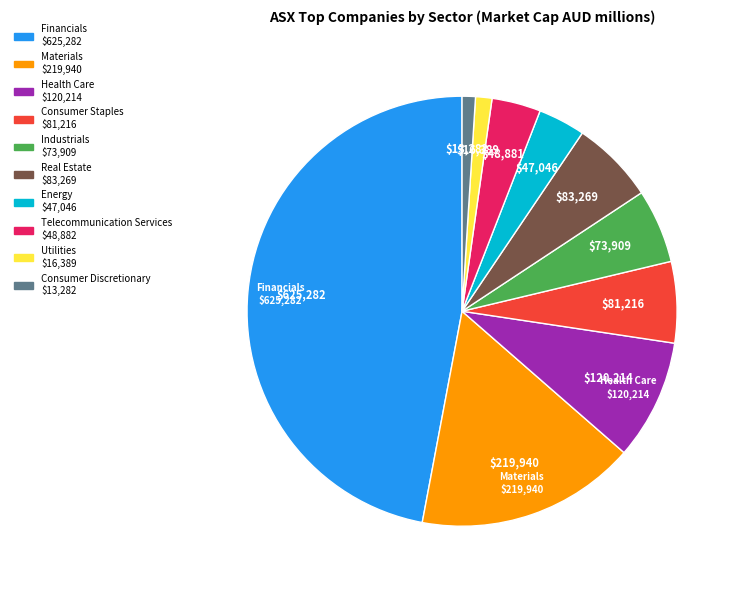

Is Health Care the majority of the pie?

No